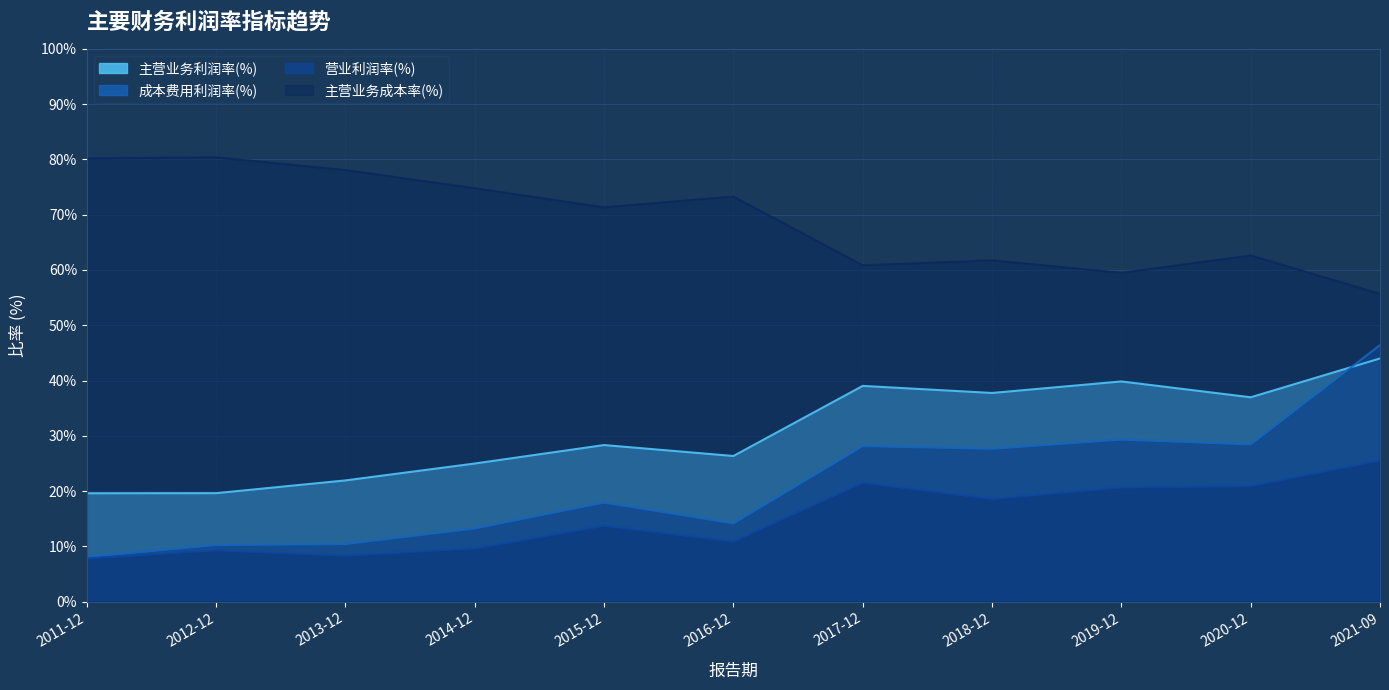

At 2012-12, list the series in order from largest to smallest.

主营业务成本率(%), 主营业务利润率(%), 成本费用利润率(%), 营业利润率(%)